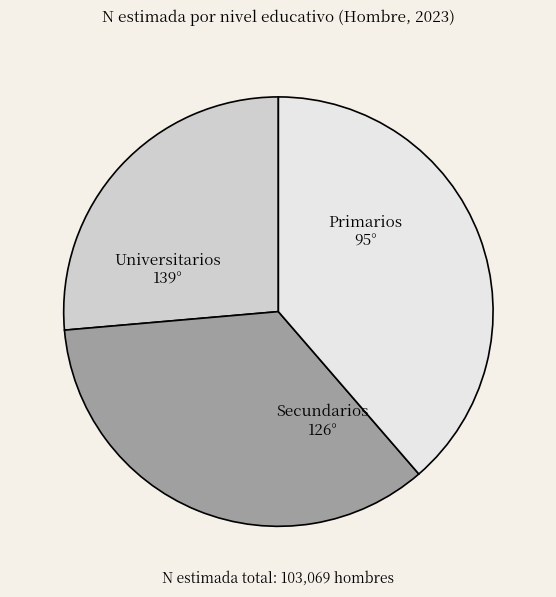

Is it true that Universitarios is 39% of the pie?

True